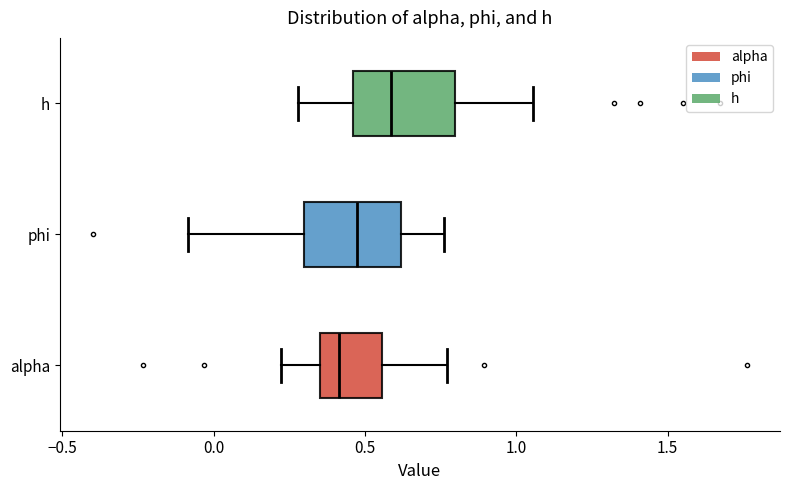

Reading bottom to top, read every box against the x-axis: the position of its median line, the range the box covers, and the ends of its whiskers. The values are not printed on the chart, so give them approximately, as read against the axis.

alpha: median 0.40, box 0.35 to 0.55, whiskers 0.20 to 0.75
phi: median 0.45, box 0.30 to 0.60, whiskers -0.10 to 0.75
h: median 0.60, box 0.45 to 0.80, whiskers 0.30 to 1.05